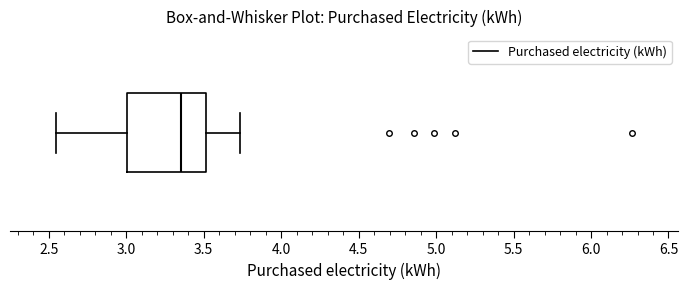

Transcribe this box plot: give where the median line is, the range the box spans, and where the two whiskers end, as read against the x-axis. The values are not printed on the chart, so give them approximately, as read against the axis.

median 3.35, box 3.00 to 3.50, whiskers 2.55 to 3.75